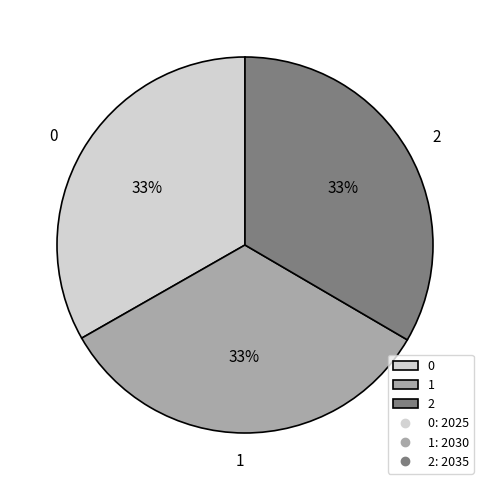

How many slices are in this pie chart?

3